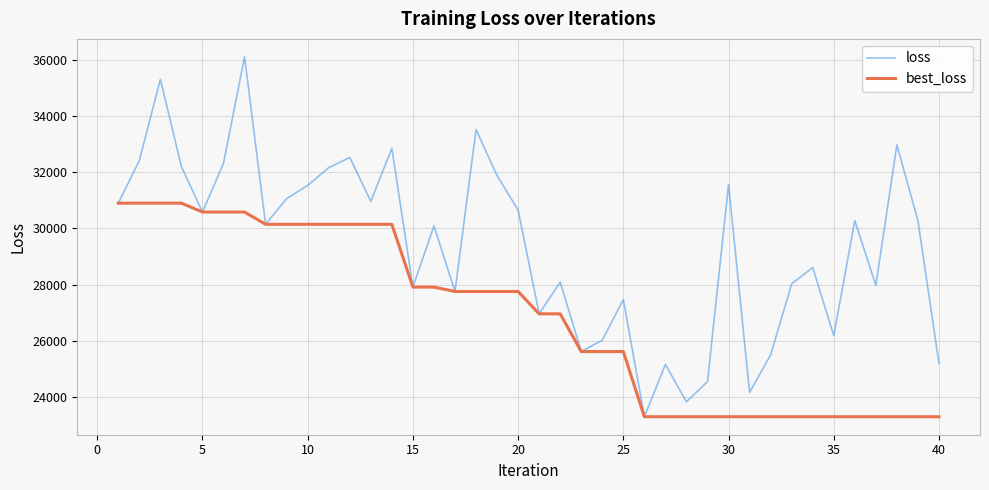

What are all the series names shown in the legend?

loss, best_loss